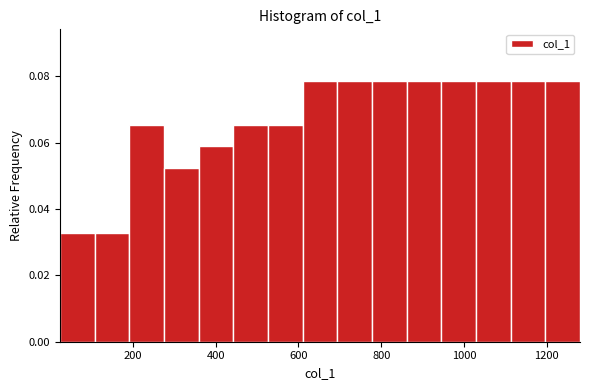

Reading left to right, transcribe this chart: for each bar, give the range it covers on the x-axis and its height. Neither the bar edges nor the heights are printed on the chart, so give them approximately, as read against the axes.

20 to 100: 0.032
100 to 200: 0.032
200 to 280: 0.066
280 to 360: 0.052
360 to 440: 0.058
440 to 520: 0.066
520 to 620: 0.066
620 to 700: 0.078
700 to 780: 0.078
780 to 860: 0.078
860 to 940: 0.078
940 to 1020: 0.078
1020 to 1120: 0.078
1120 to 1200: 0.078
1200 to 1280: 0.078